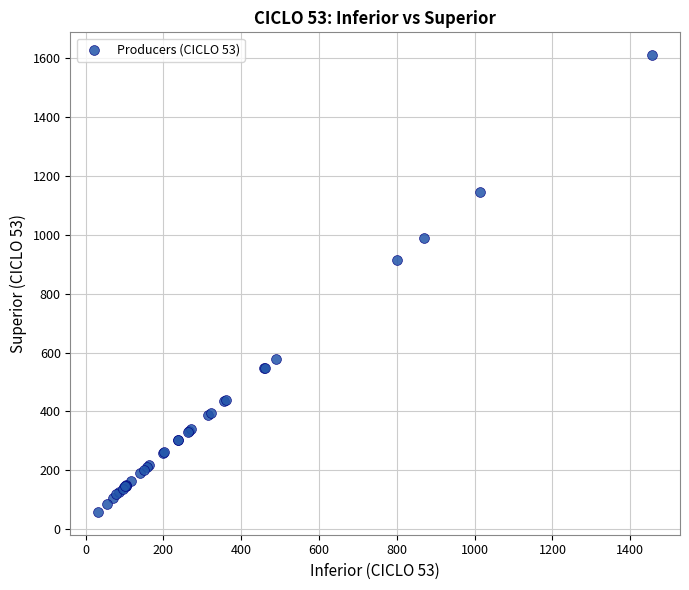

What Y value in the scatter plot is closest to 834?

915.8